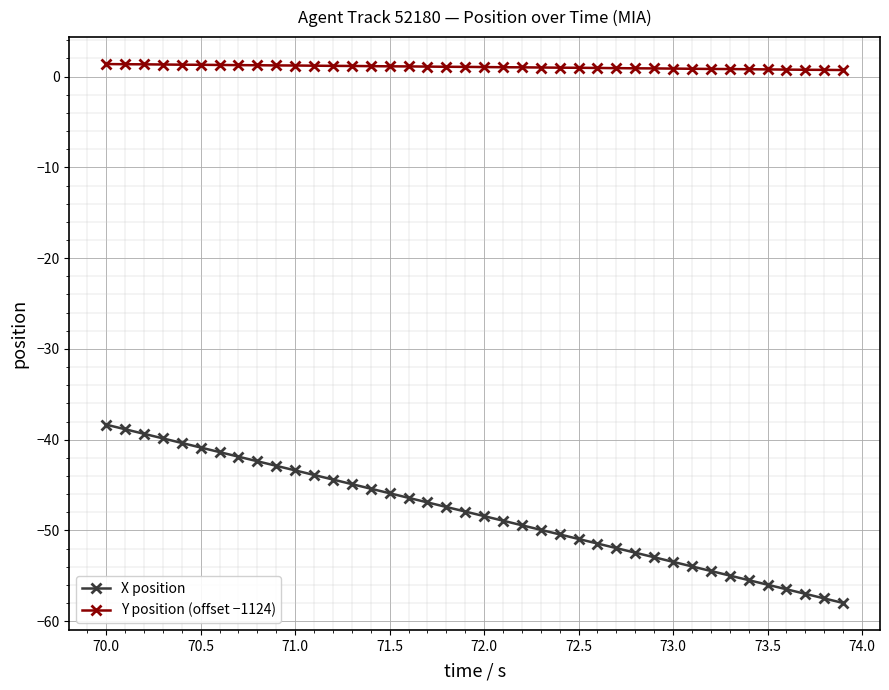

Which series has the widest spread of values?

X position